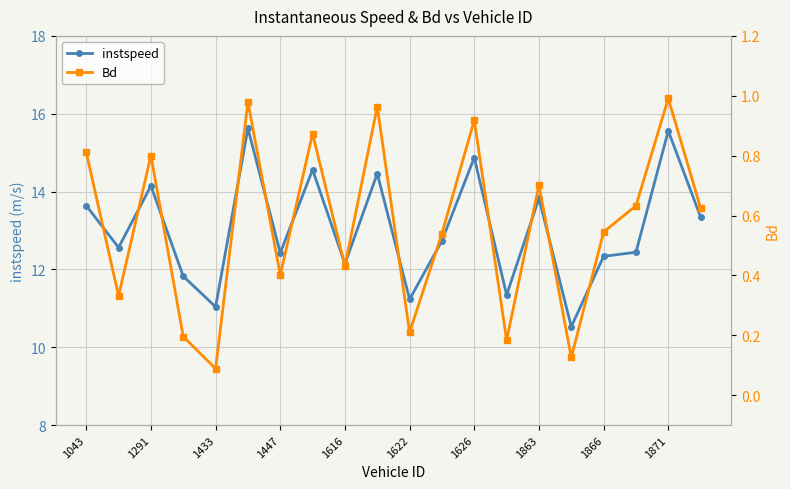

What is the maximum value shown in the chart?

15.6